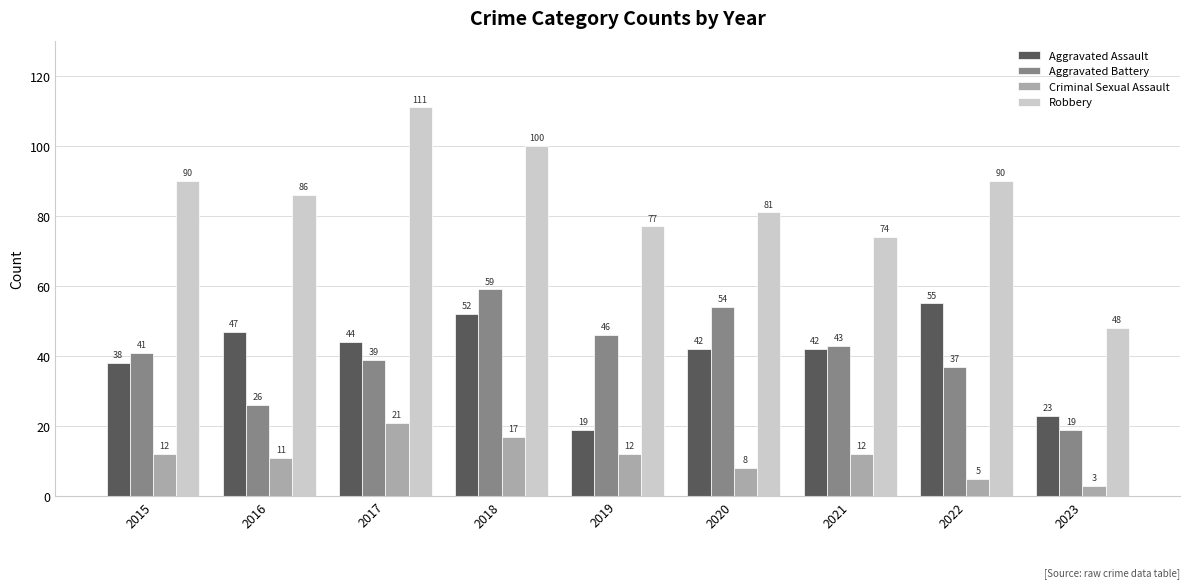

What is the total value across all series at 2017?

215